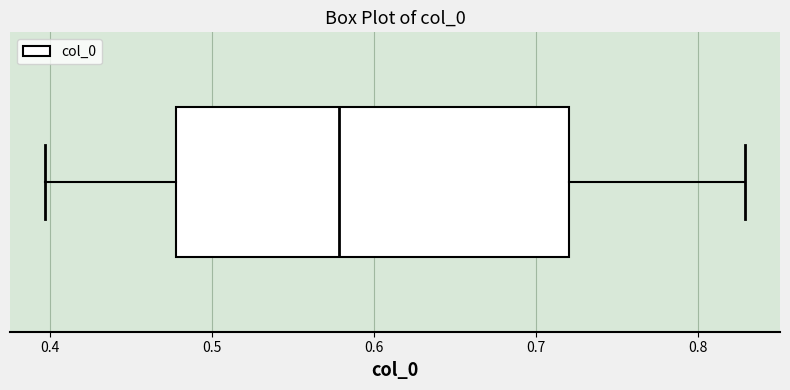

Transcribe this box plot: give where the median line is, the range the box spans, and where the two whiskers end, as read against the x-axis. The values are not printed on the chart, so give them approximately, as read against the axis.

median 0.58, box 0.48 to 0.72, whiskers 0.40 to 0.83